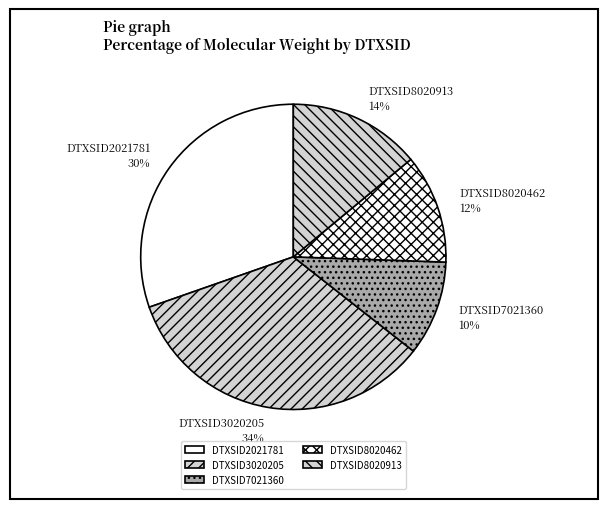

To the nearest percent, what is the difference between the DTXSID8020462 and DTXSID8020913 slice percentages?

2%